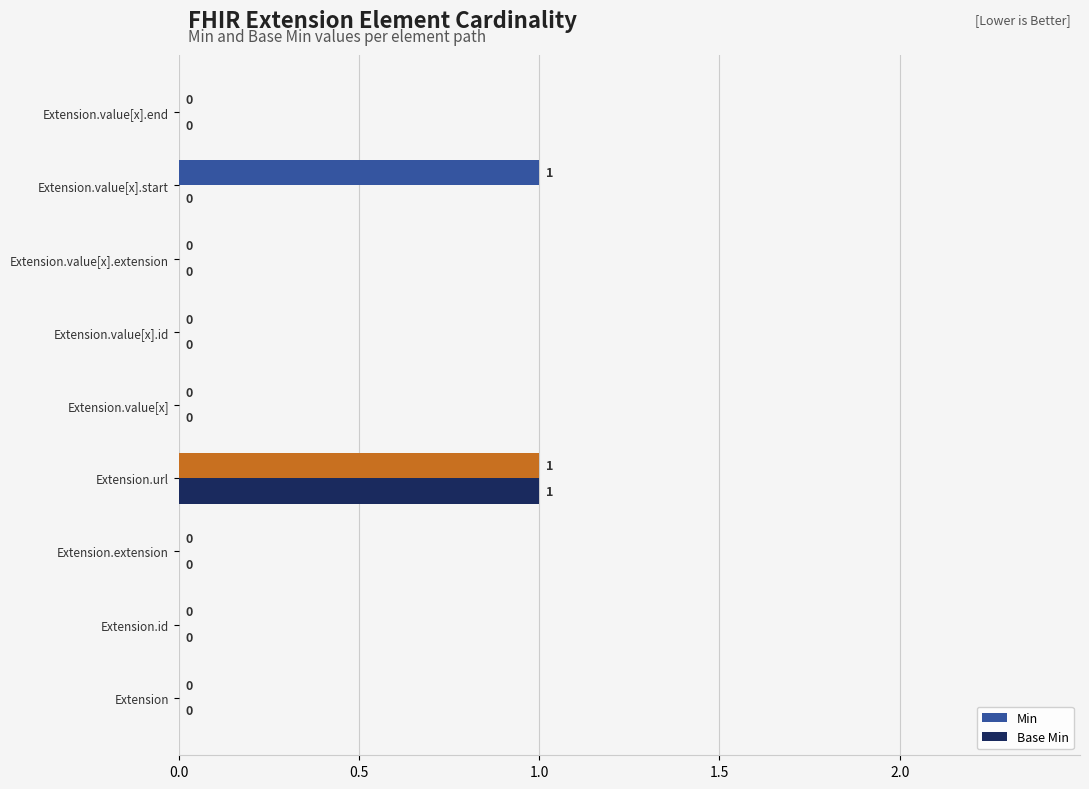

List the series in order of their overall mean, lowest first.

Base Min, Min